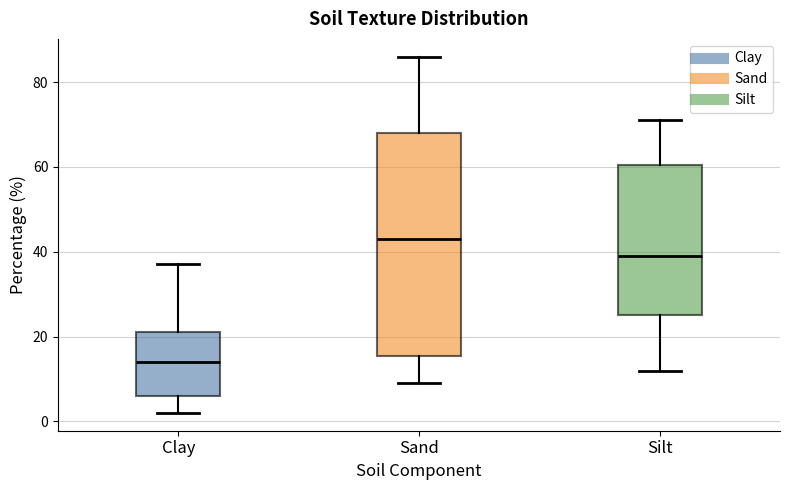

Reading left to right, transcribe this box plot: for each box, give where its median line is, the range the box spans, and where its two whiskers end, as read against the y-axis. The values are not printed on the chart, so give them approximately, as read against the axis.

Clay: median 14, box 6 to 22, whiskers 2 to 38
Sand: median 44, box 16 to 68, whiskers 10 to 86
Silt: median 40, box 26 to 60, whiskers 12 to 72